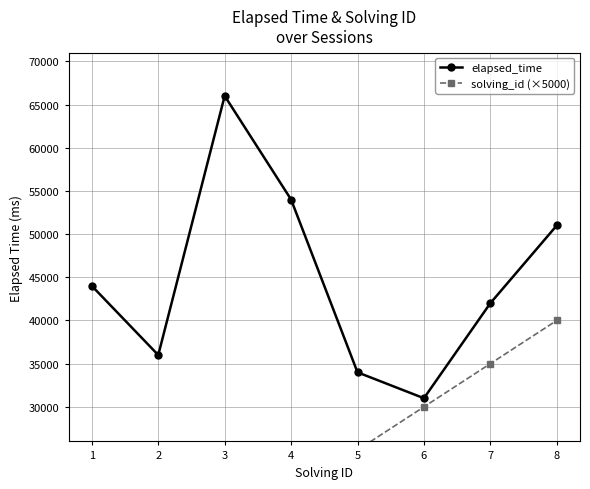

At which category is the sum across all series the highest?

8